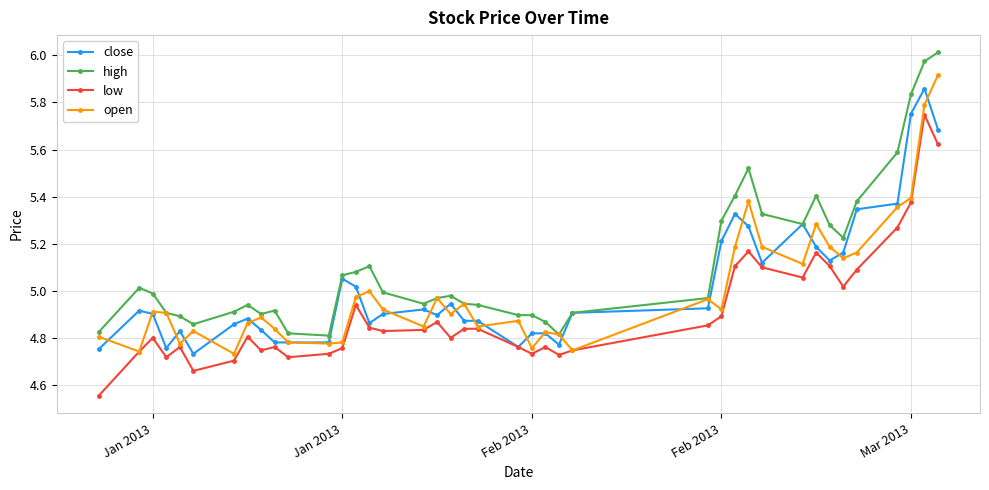

Which series has the largest total across all categories?

high